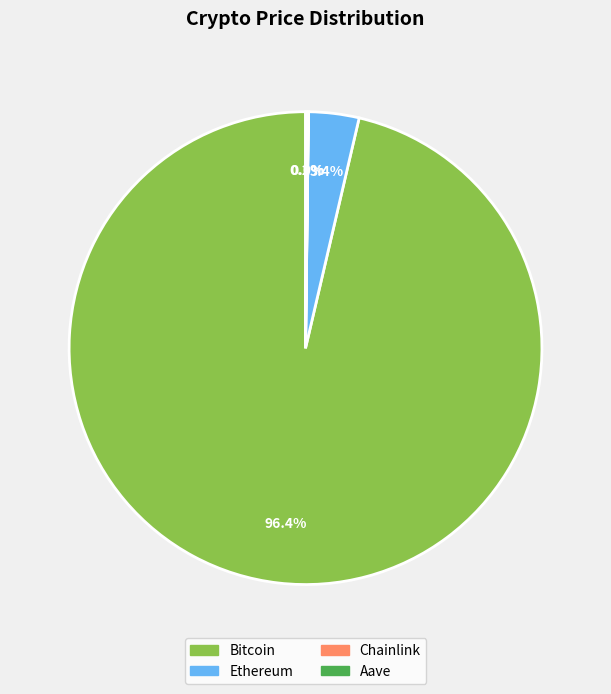

What percentage do Bitcoin and Ethereum together represent?

99.8%